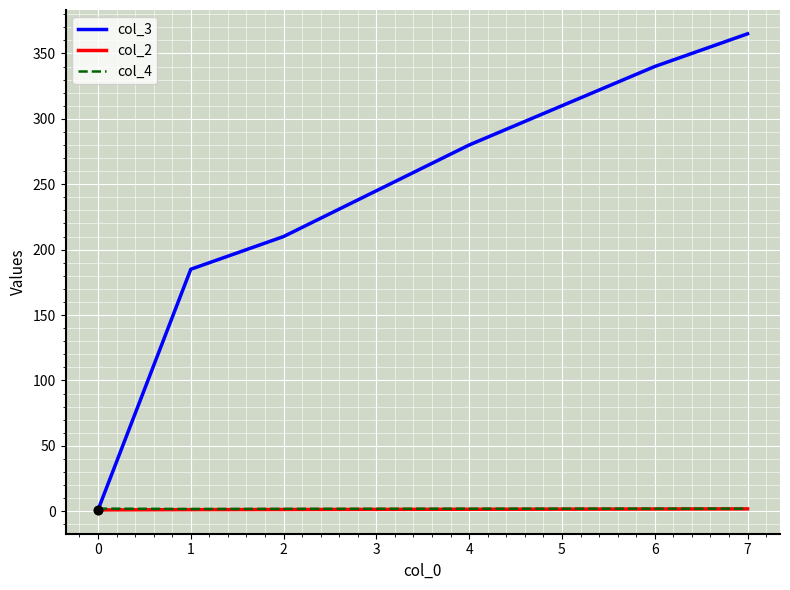

The value of col_4 at 3 is 1.9. True or false?

True